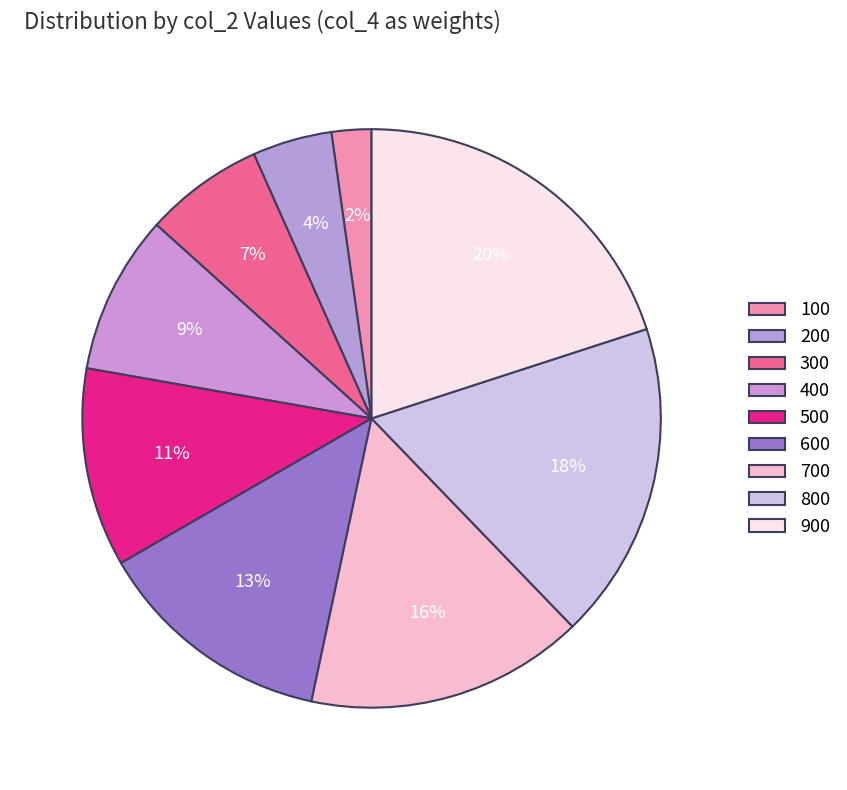

What is the ratio of the value at 900 to the value at 800?

1.1